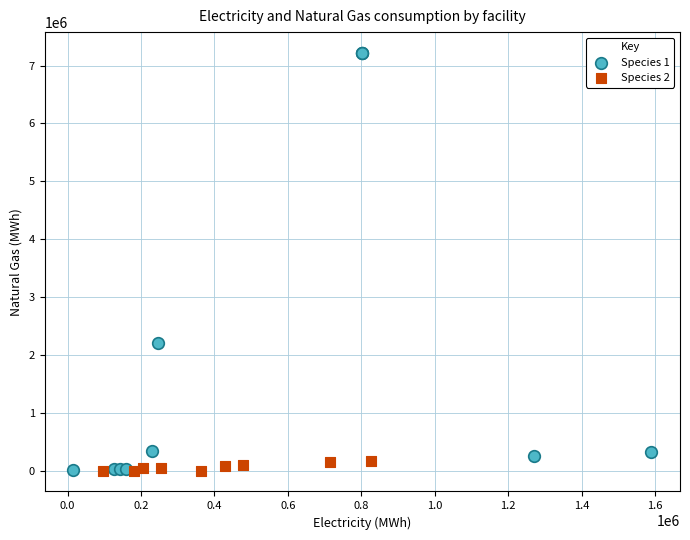

Which series reaches the maximum Y coordinate?

Species 1